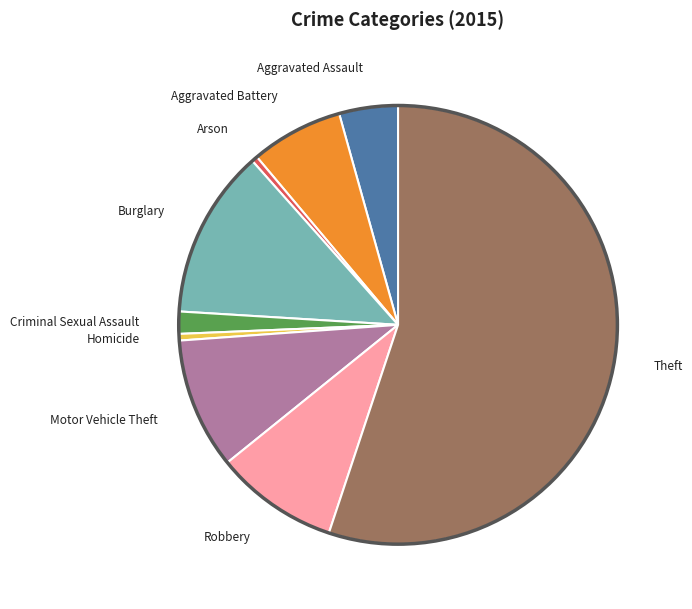

Is there any slice that represents more than half of the pie?

Yes